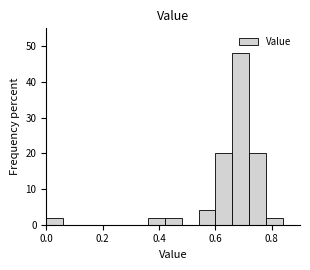

Around what value on the x-axis is the tallest bar? Give the approximate position of its centre, as read against the axis.

0.70